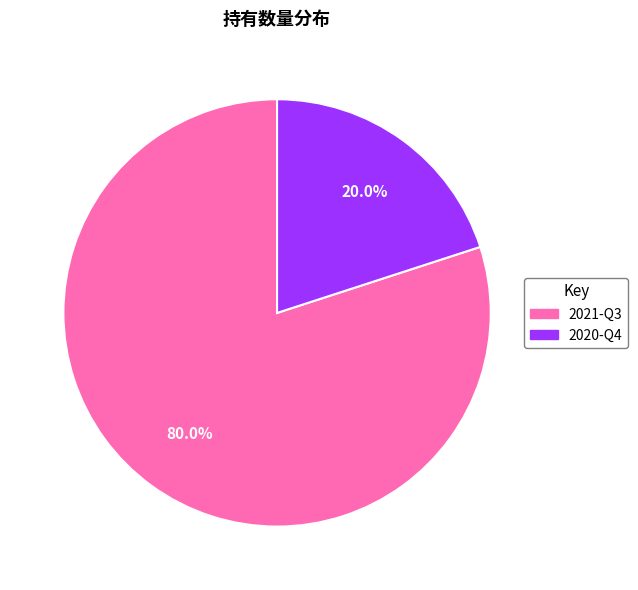

What is the largest slice in the pie chart?

2021-Q3